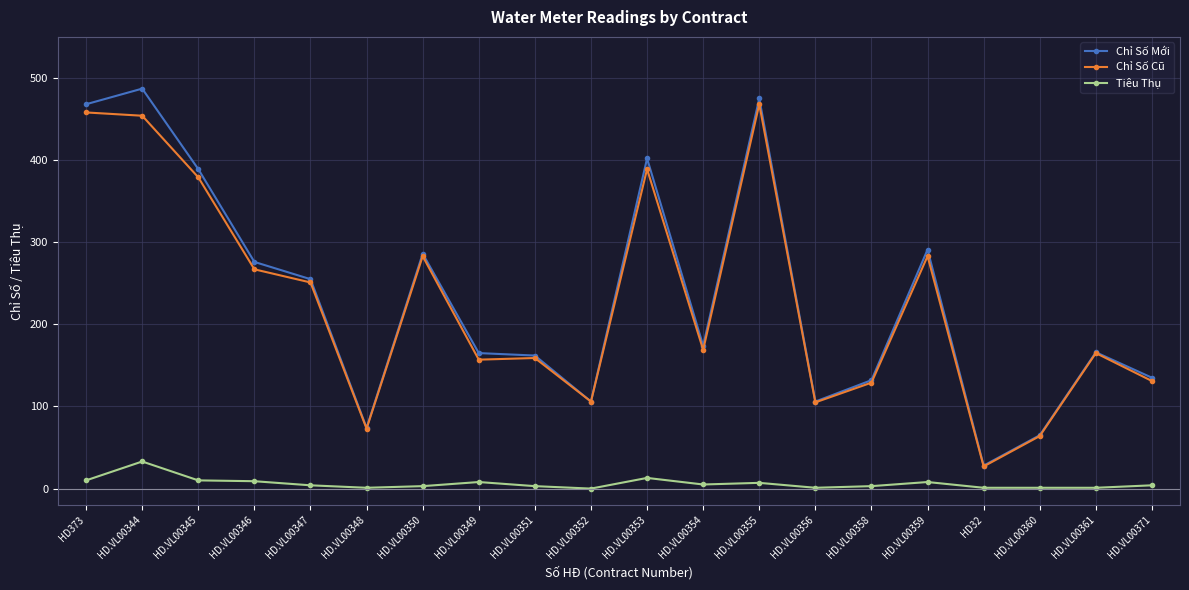

True or false: Chỉ Số Mới has more than 0 interior local peaks.

True